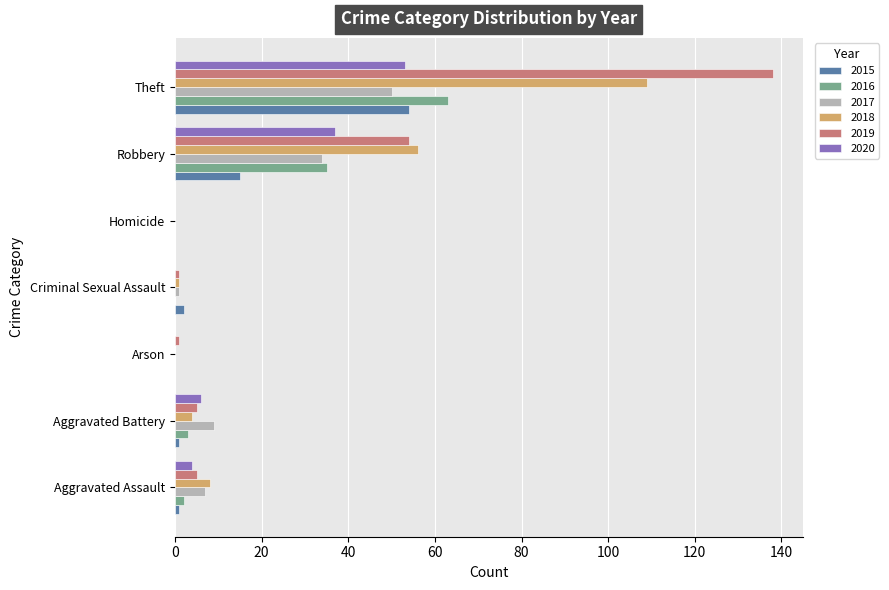

What is the sum of the 2015 values at Theft and Robbery?

69